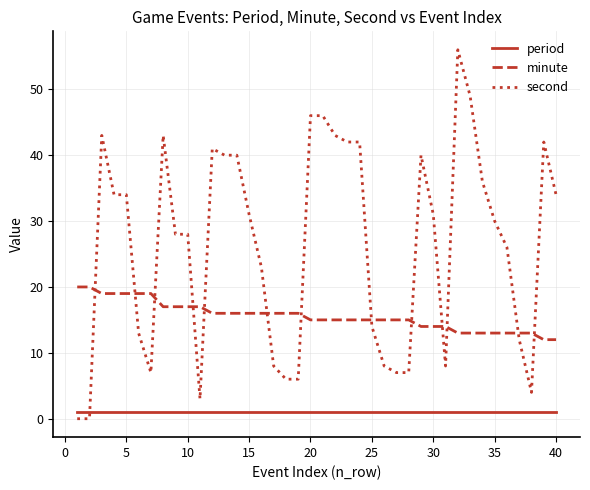

Which series has the largest total across all categories?

second